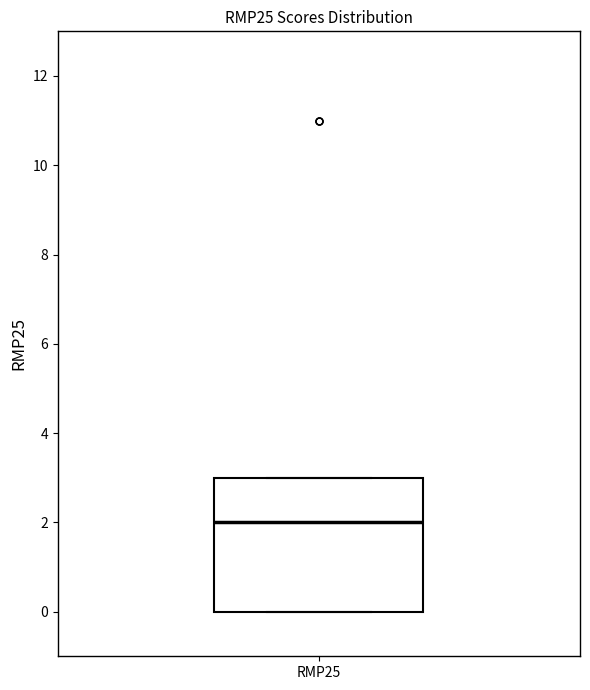

Read this box plot against the y-axis: the position of the median line, the range covered by the box, and the ends of both whiskers. The values are not printed on the chart, so give them approximately, as read against the axis.

median 2, box 0 to 3, whiskers 0 to 3